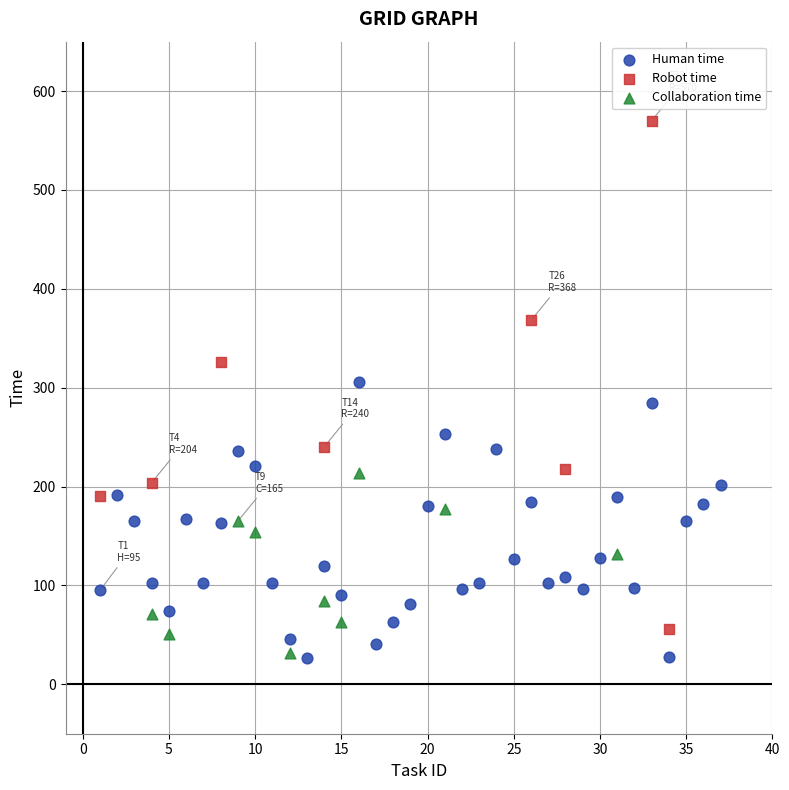

Which series has the widest spread of Y values?

Robot time